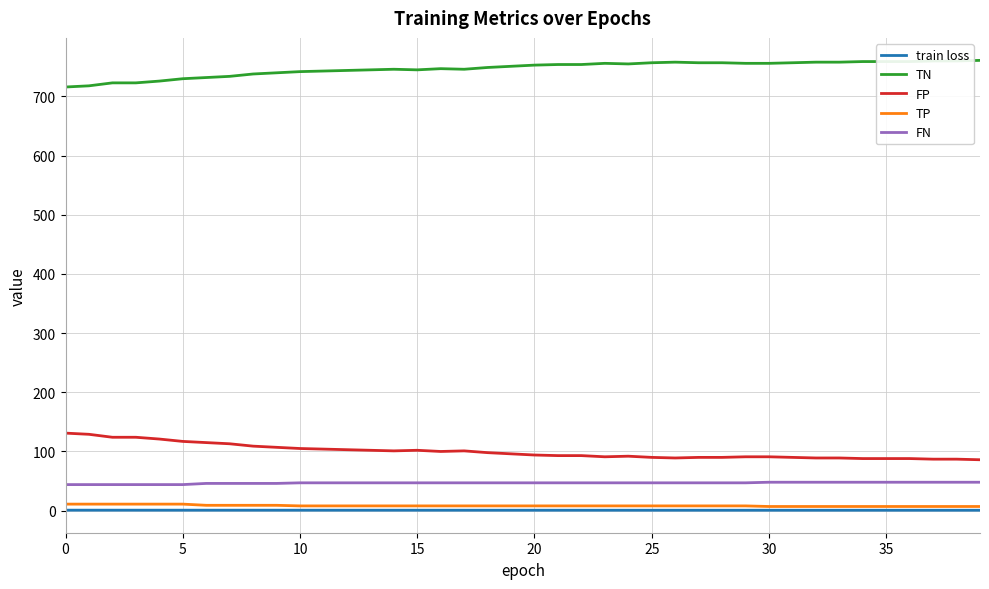

How many lines are shown in the chart?

5